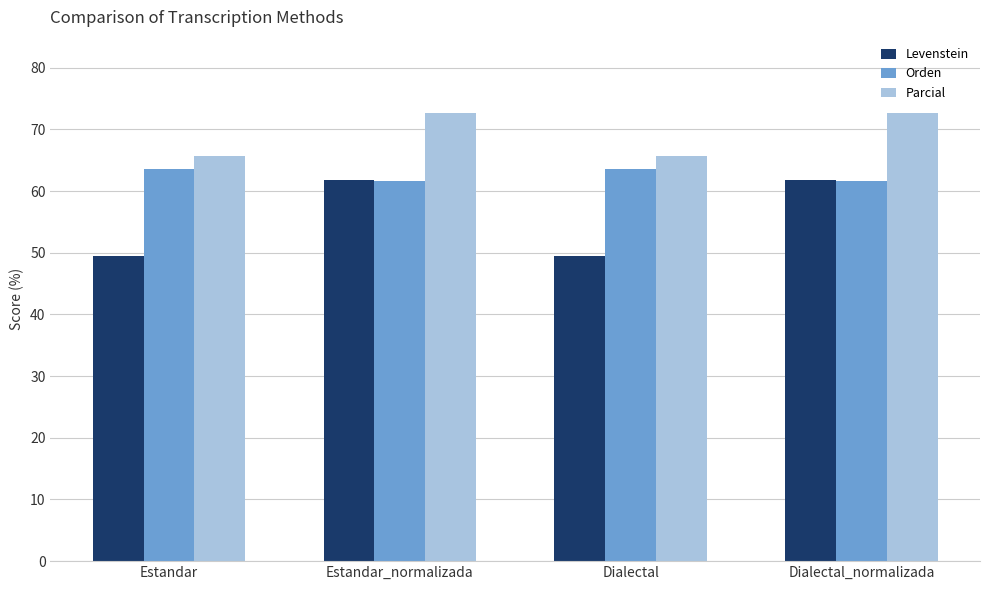

What is the total value across all series at Estandar_normalizada?

196.1